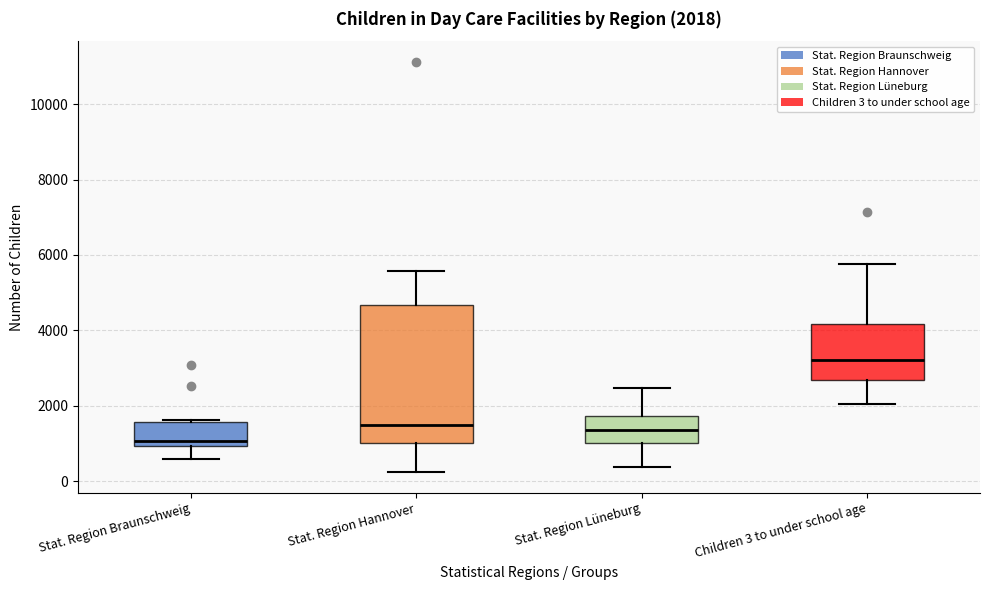

Which box has the highest median line?

Children 3 to under school age